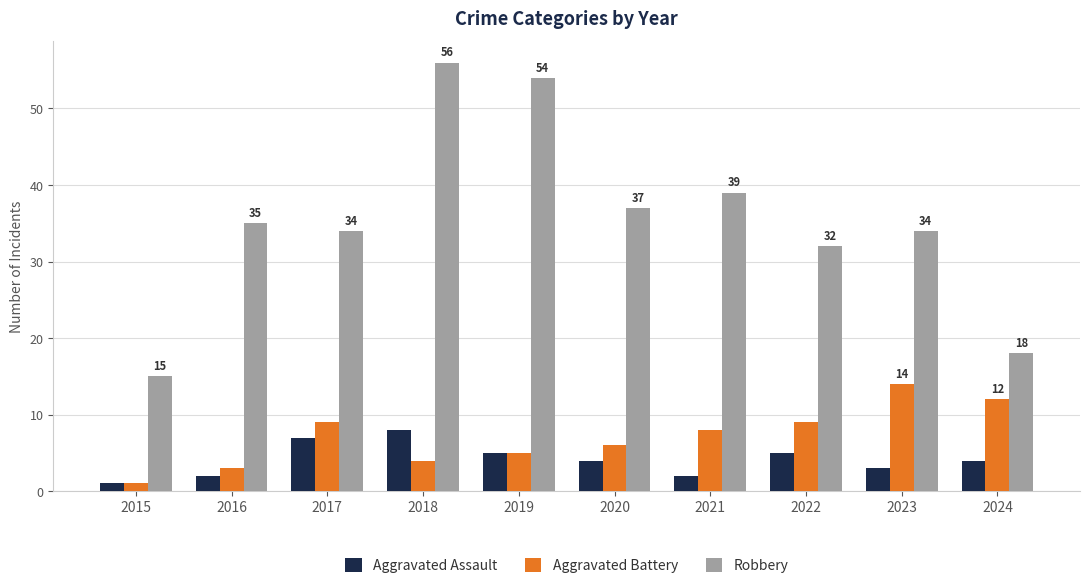

What is the difference between the Robbery values at 2021 and 2018?

17